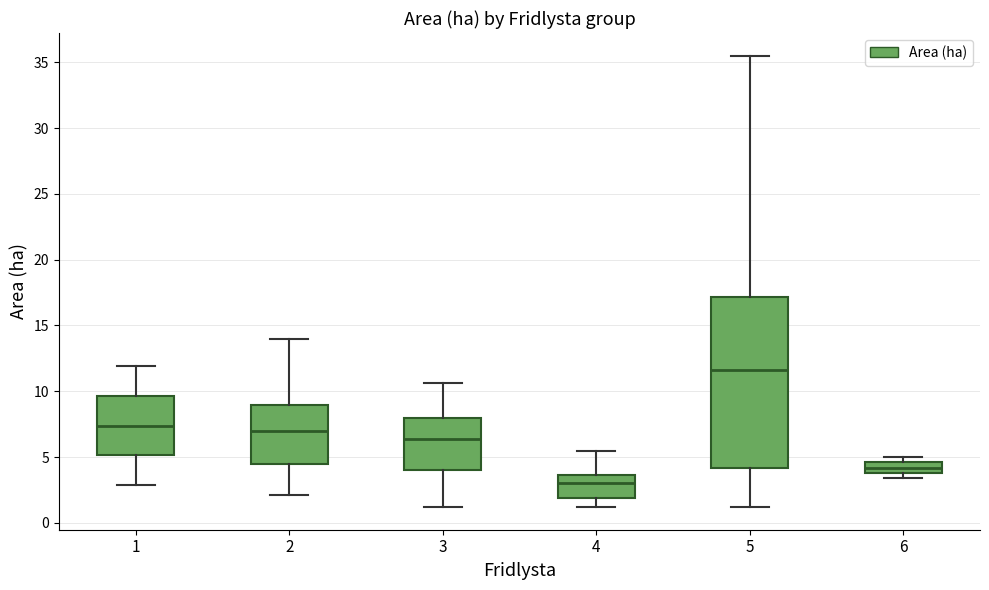

Reading left to right, read every box against the y-axis: the position of its median line, the range the box covers, and the ends of its whiskers. The values are not printed on the chart, so give them approximately, as read against the axis.

1: median 7.5, box 5.0 to 9.5, whiskers 3.0 to 12.0
2: median 7.0, box 4.5 to 9.0, whiskers 2.0 to 14.0
3: median 6.5, box 4.0 to 8.0, whiskers 1.0 to 10.5
4: median 3.0, box 2.0 to 3.5, whiskers 1.0 to 5.5
5: median 11.5, box 4.0 to 17.0, whiskers 1.0 to 35.5
6: median 4.0 (inside the box), box 4.0 to 4.5, whiskers 3.5 to 5.0